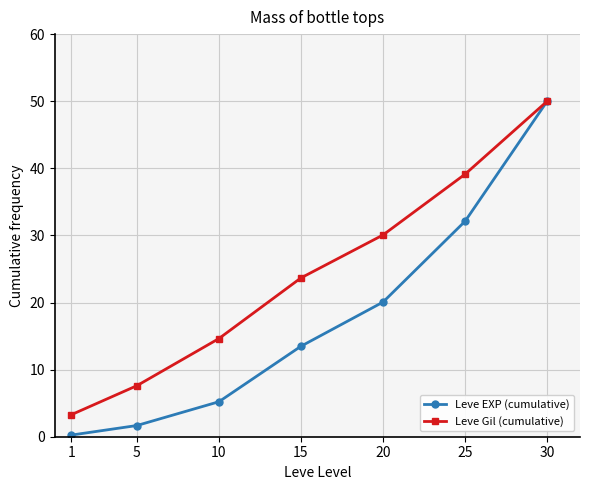

Which label corresponds to the largest value in the chart?

30